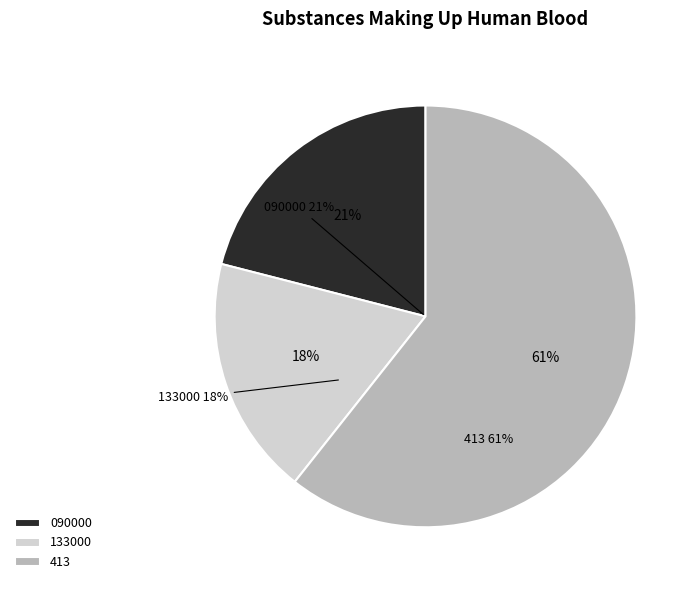

Is 102 the majority of the pie?

No